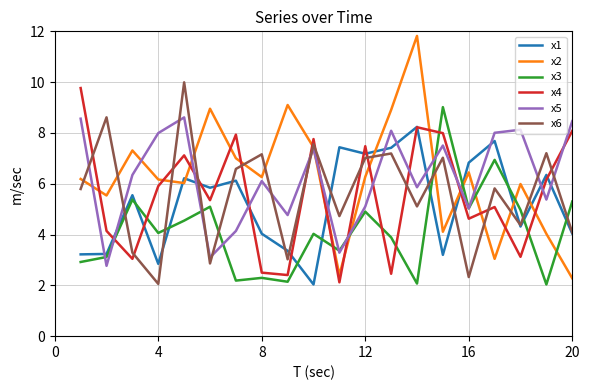

What is the highest value of the x1 series?

8.2